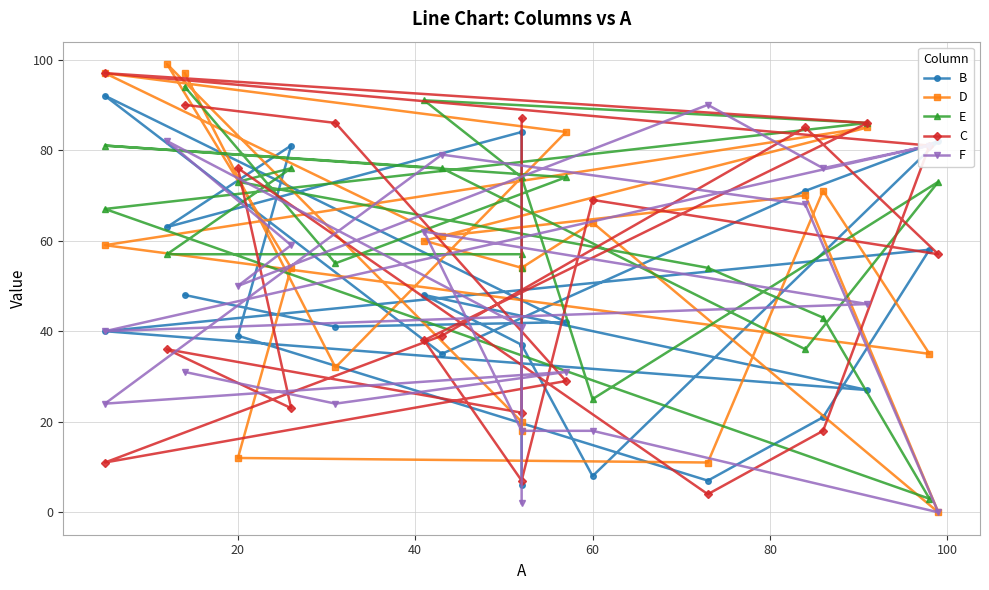

List the series in order of their peak value, highest first.

D, C, E, B, F